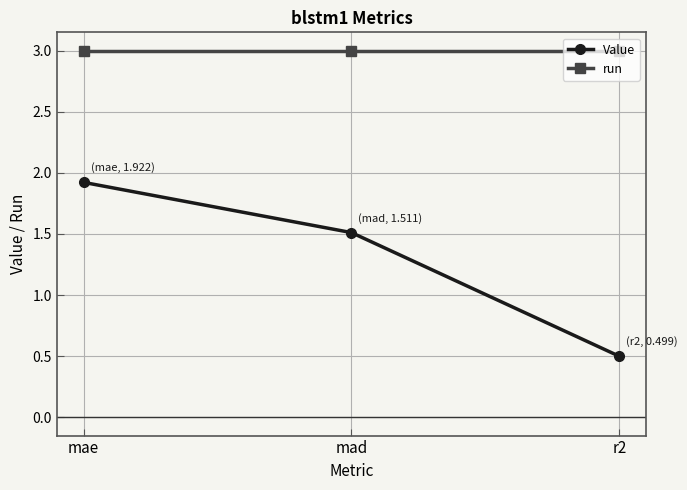

At which label does Value first exceed 1?

mae